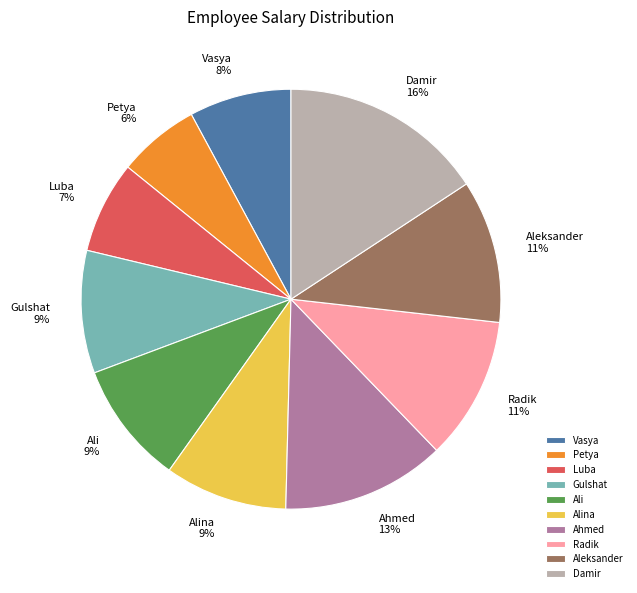

How many slices are in this pie chart?

10